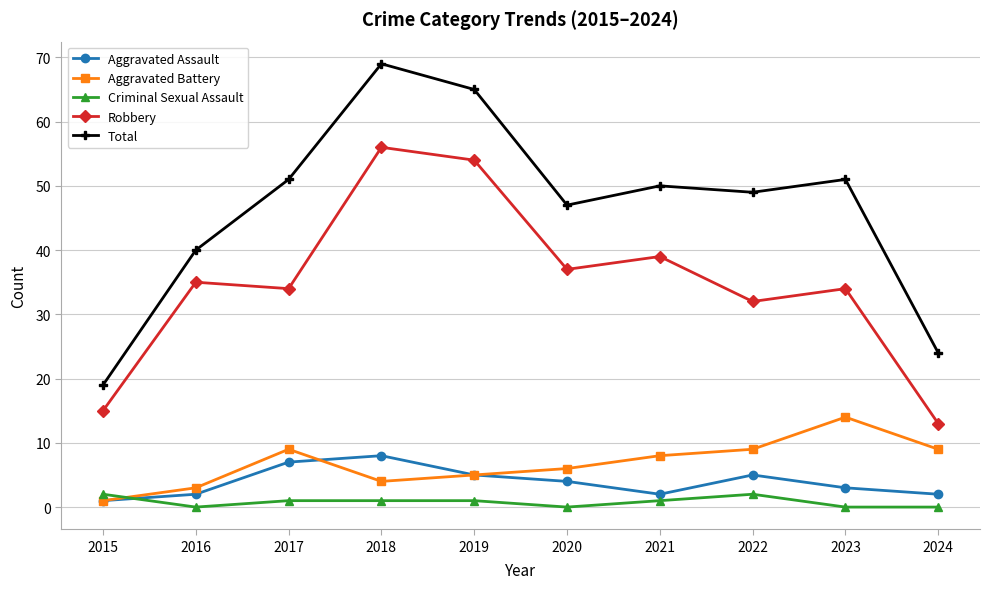

Rank the series by their maximum value, from lowest to highest.

Criminal Sexual Assault, Aggravated Assault, Aggravated Battery, Robbery, Total